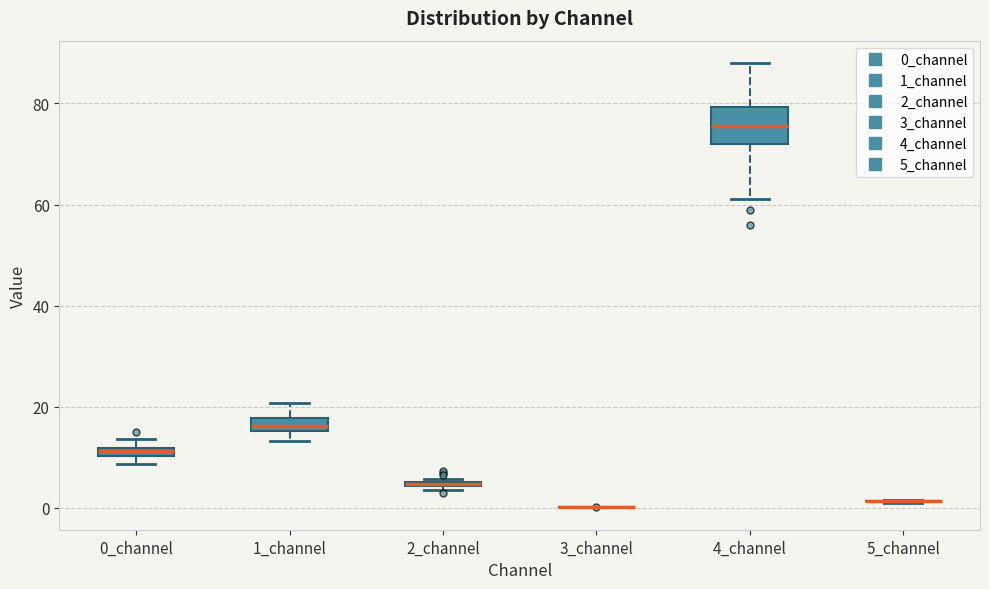

Where does the upper whisker of the box for 4_channel end on the y-axis? The values are not printed on the chart, so give them approximately, as read against the axis.

88